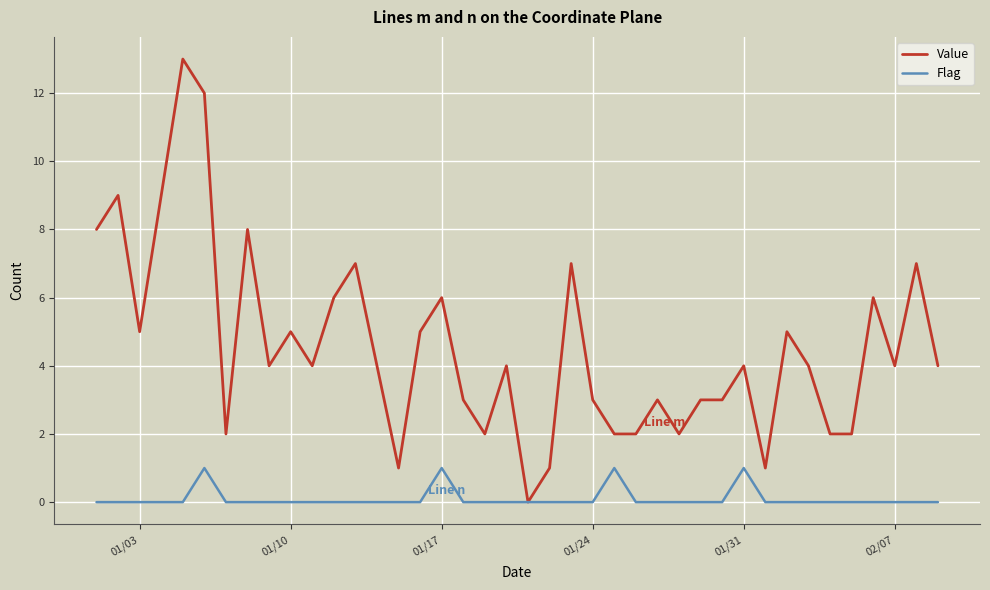

Which series has the largest range (max minus min)?

Value